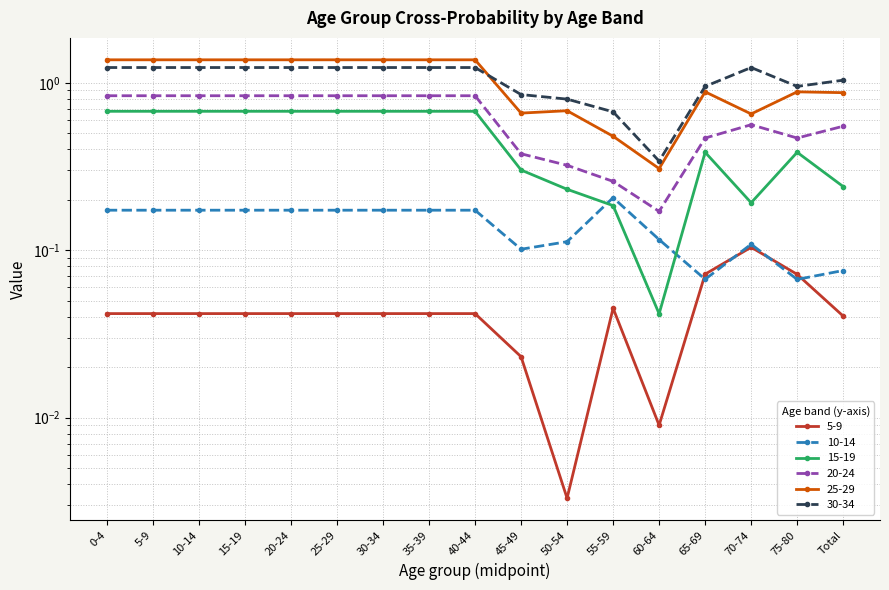

How many interior local valleys does the 15-19 series have?

2